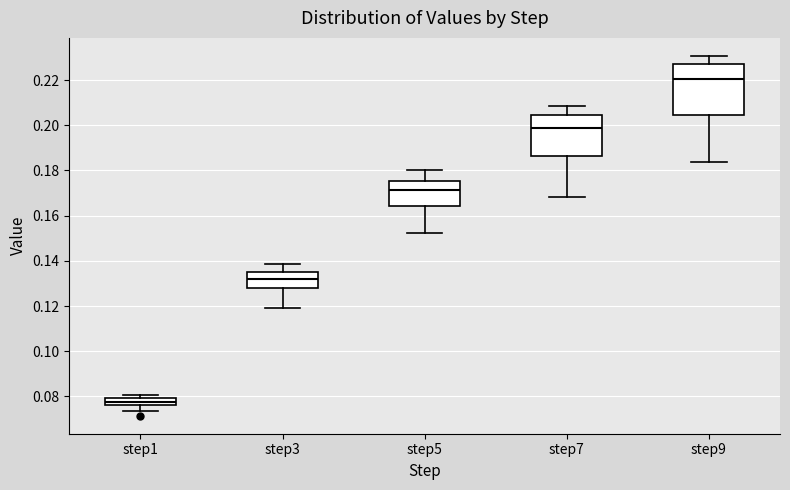

Where does the upper whisker of the box for step3 end on the y-axis? The values are not printed on the chart, so give them approximately, as read against the axis.

0.138